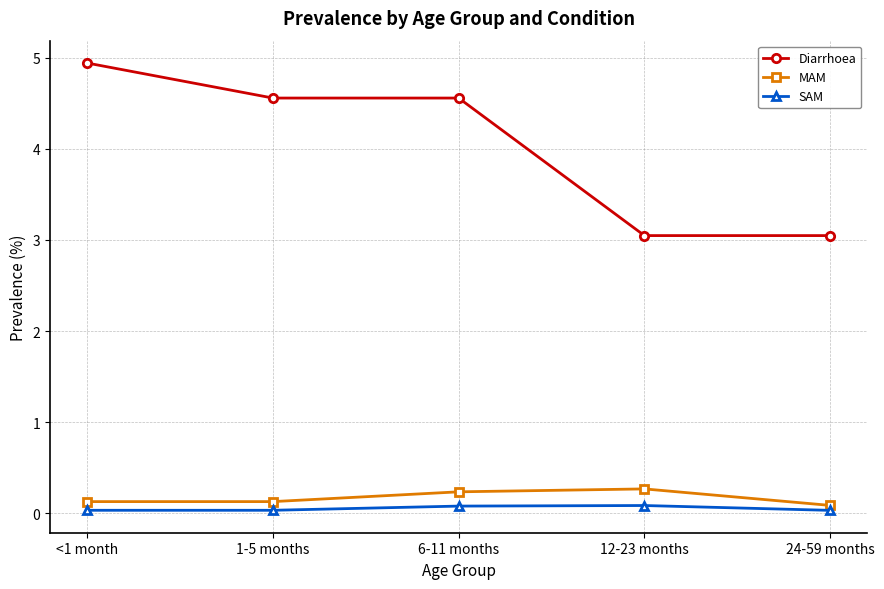

What position from the right is 1-5 months?

4